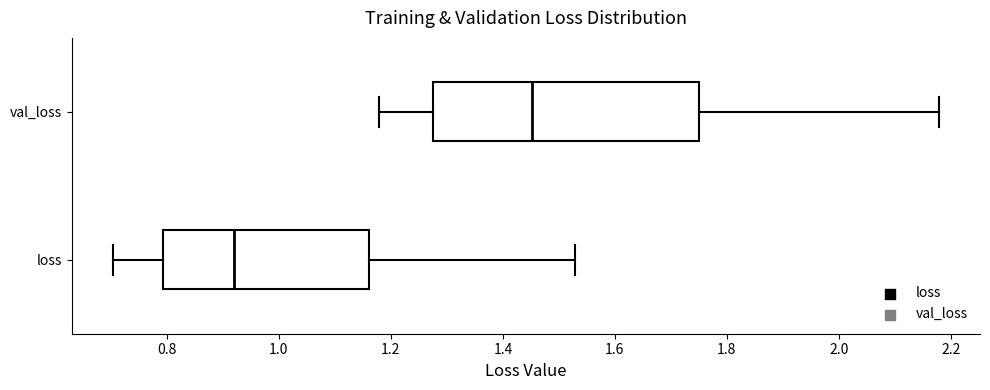

Reading bottom to top, read every box against the x-axis: the position of its median line, the range the box covers, and the ends of its whiskers. The values are not printed on the chart, so give them approximately, as read against the axis.

loss: median 0.92, box 0.80 to 1.16, whiskers 0.70 to 1.52
val_loss: median 1.46, box 1.28 to 1.74, whiskers 1.18 to 2.18